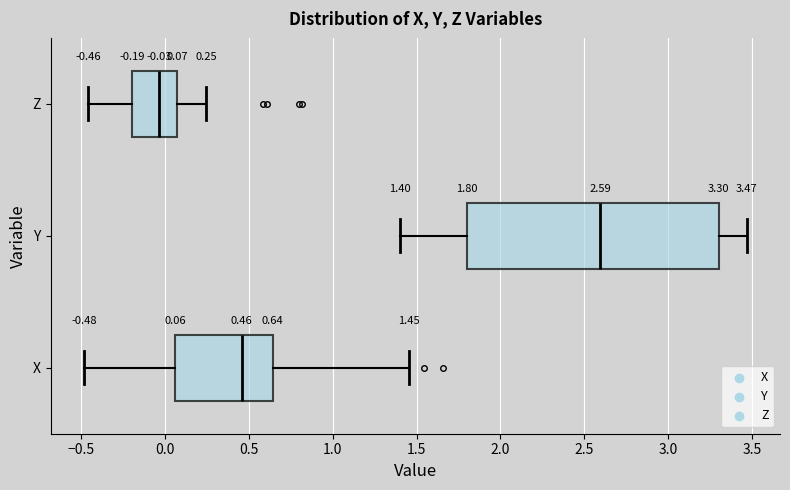

Which box has the furthest to the left median line?

Z